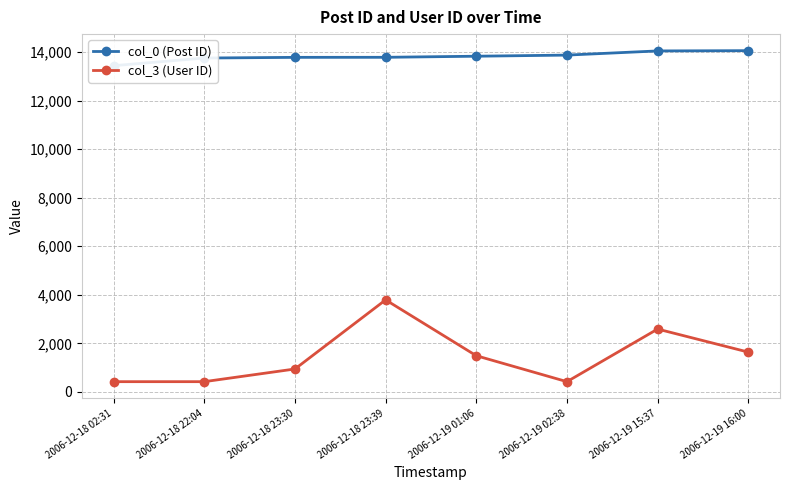

Which label corresponds to the largest value in the chart?

2006-12-19 16:00